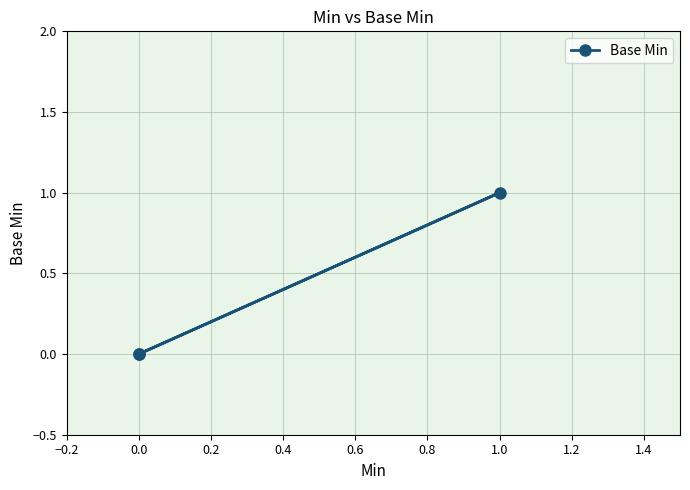

How many values exceed 0?

1